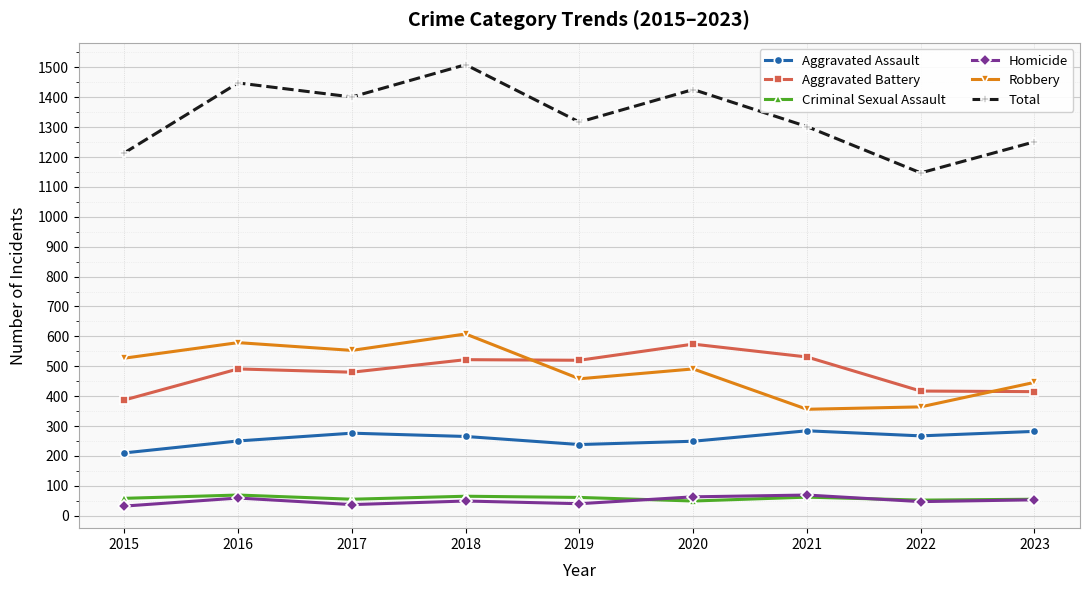

True or false: Homicide and Aggravated Assault cross at least once.

False